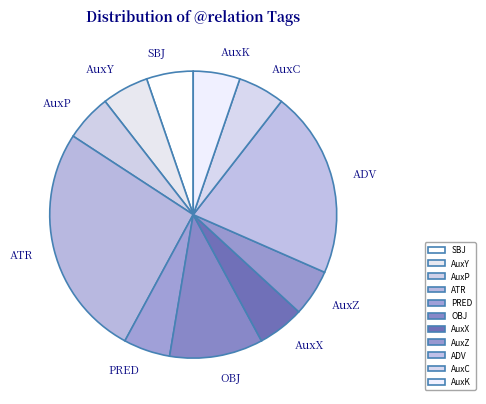

Which category has the biggest portion of the pie?

ATR